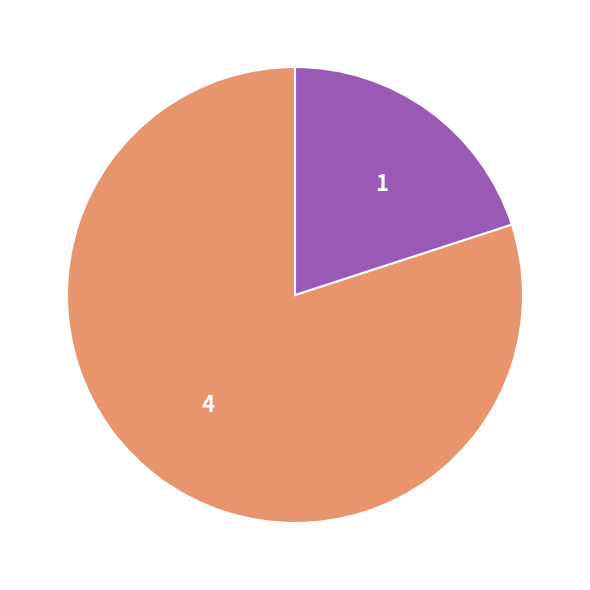

Does 1 represent more than half of the total?

No